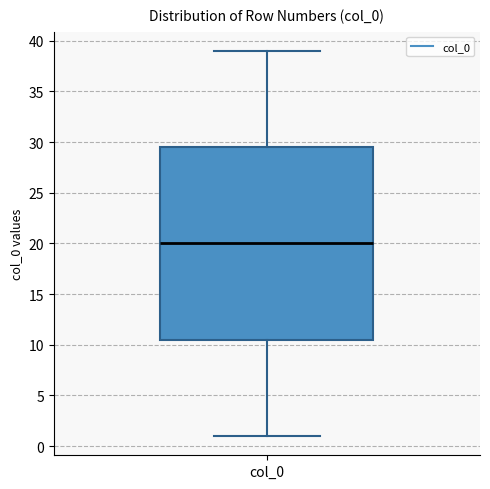

Transcribe this box plot: give where the median line is, the range the box spans, and where the two whiskers end, as read against the y-axis. The values are not printed on the chart, so give them approximately, as read against the axis.

median 20.0, box 10.5 to 29.5, whiskers 1.0 to 39.0